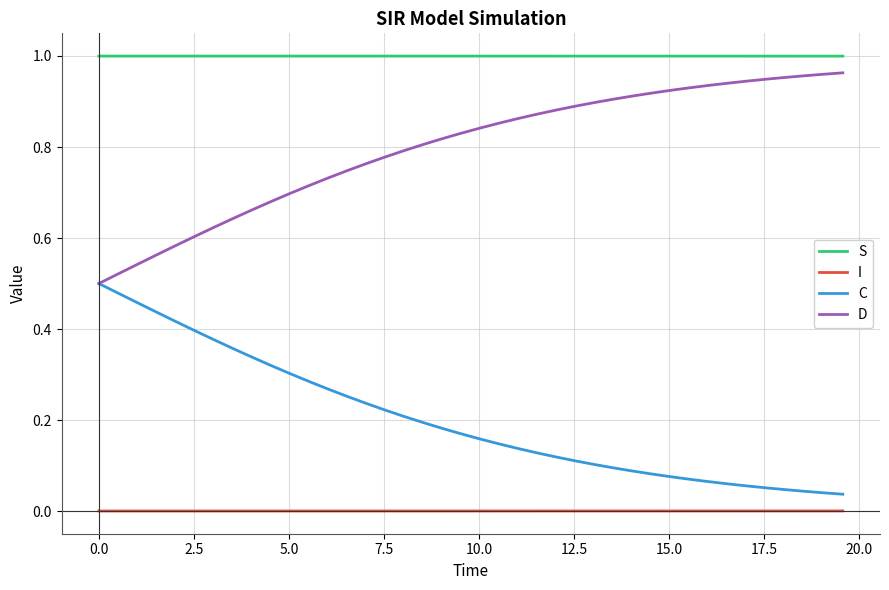

True or false: D and I intersect in this chart.

False